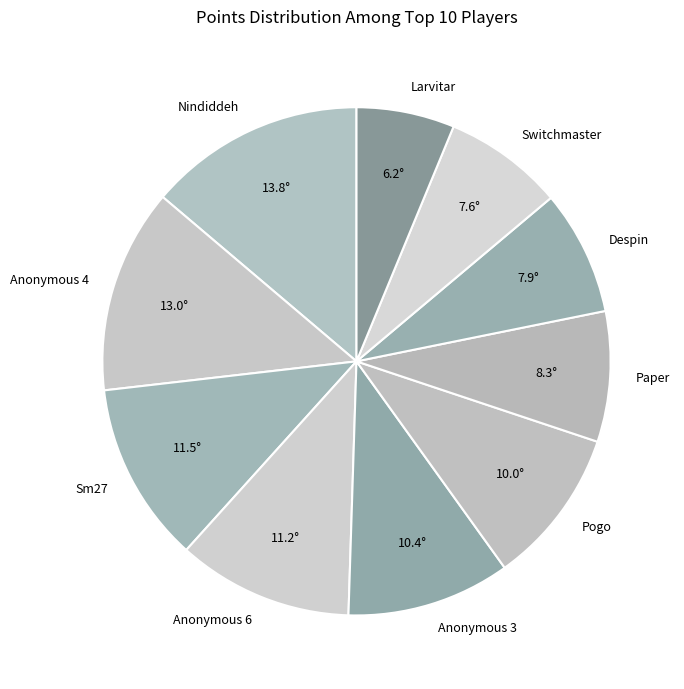

Is there any slice that represents more than half of the pie?

No